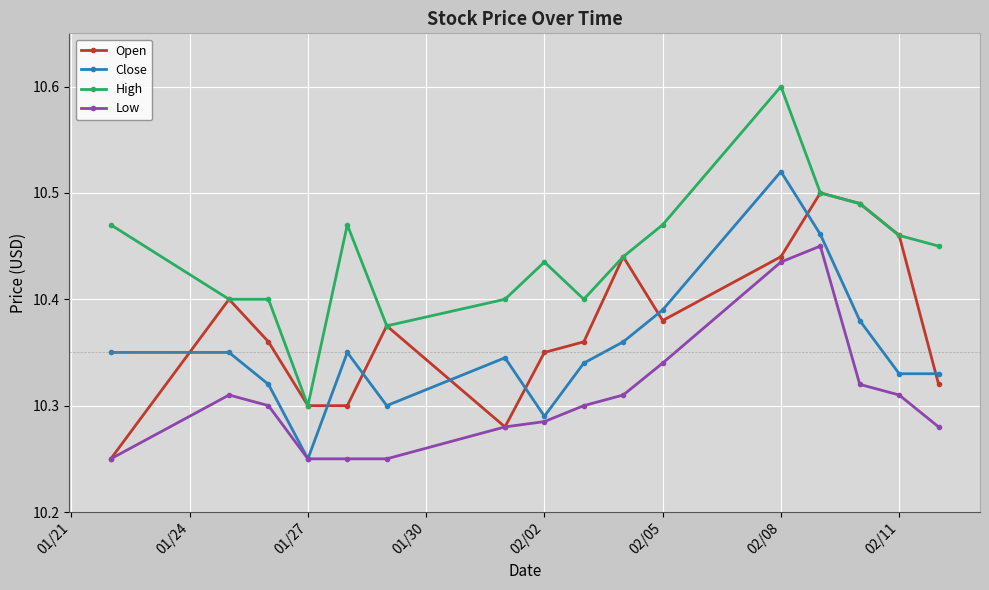

Which series has the widest spread of values?

High